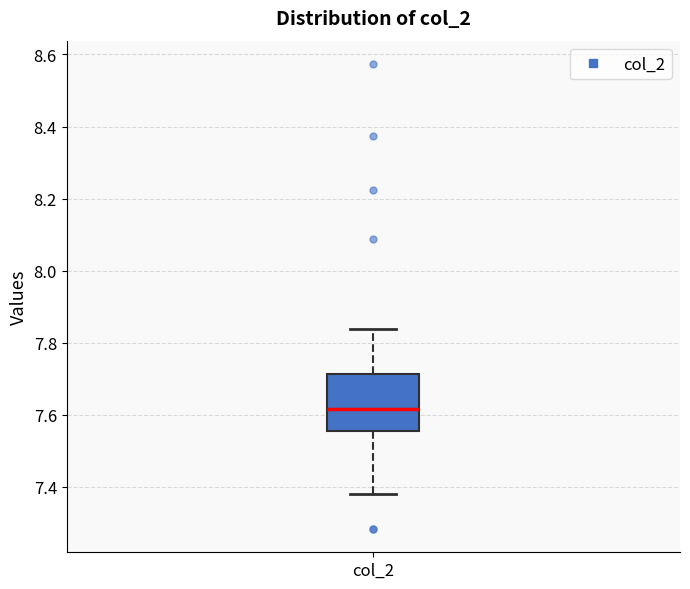

Read this box plot against the y-axis: the position of the median line, the range covered by the box, and the ends of both whiskers. The values are not printed on the chart, so give them approximately, as read against the axis.

median 7.62, box 7.56 to 7.72, whiskers 7.38 to 7.84